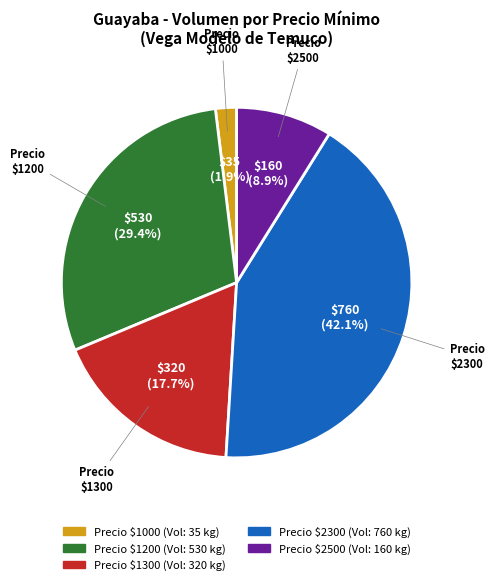

Is there a majority slice in this chart?

No